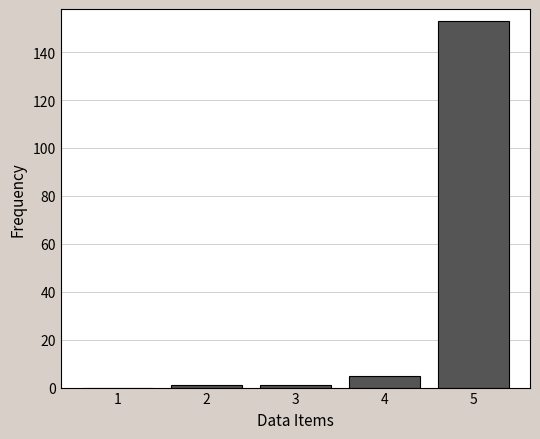

At which label is the value closest to 76?

4